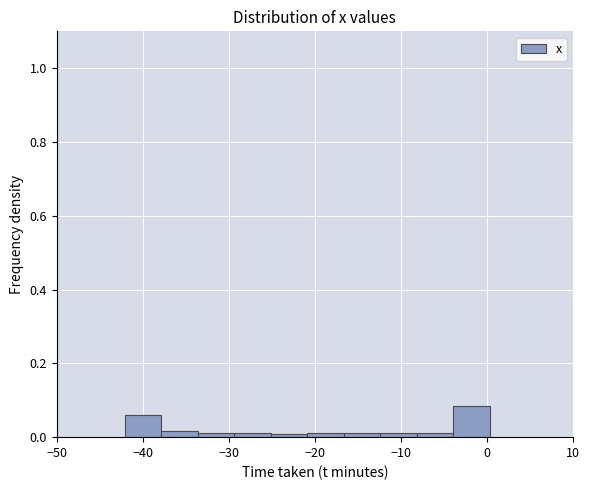

How tall is the bar that spans -42 to -38 on the x-axis? Neither the bar edges nor the heights are printed on the chart, so give them approximately, as read against the axes.

0.06